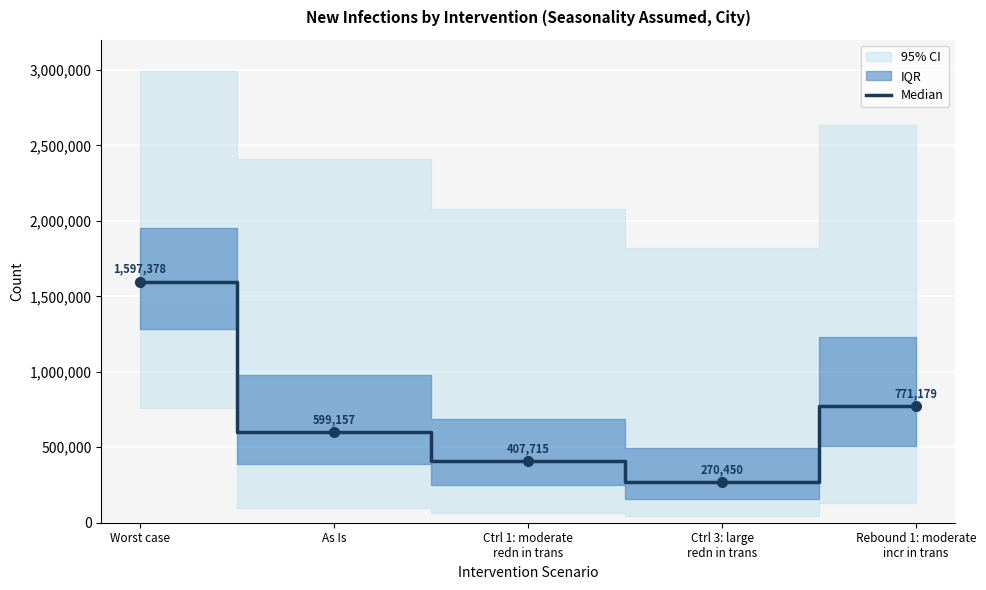

Is this an area chart (filled region under the line)?

No